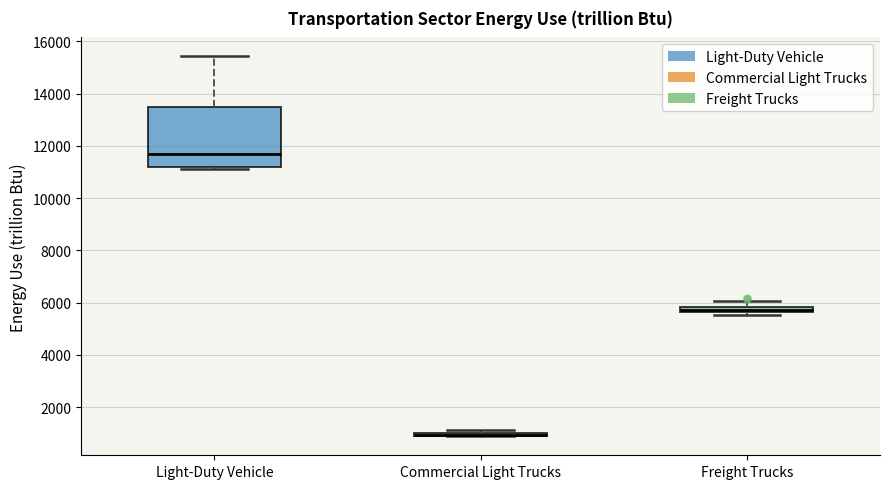

Comparing the boxes themselves (not the whiskers), which one is the tallest?

Light-Duty Vehicle